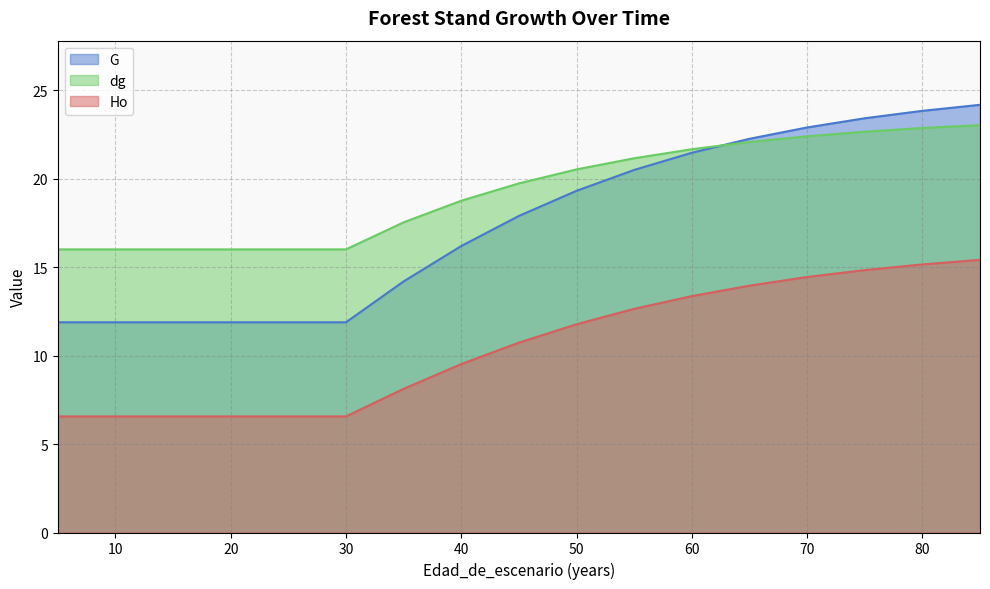

What is the sum of the G values at 40 and 15?

28.1